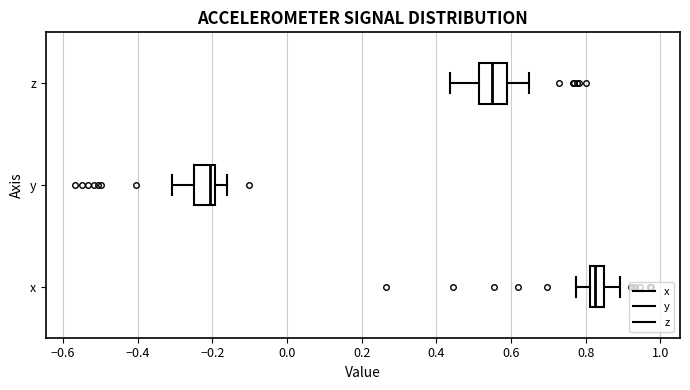

Which box's median line is the furthest to the left?

y